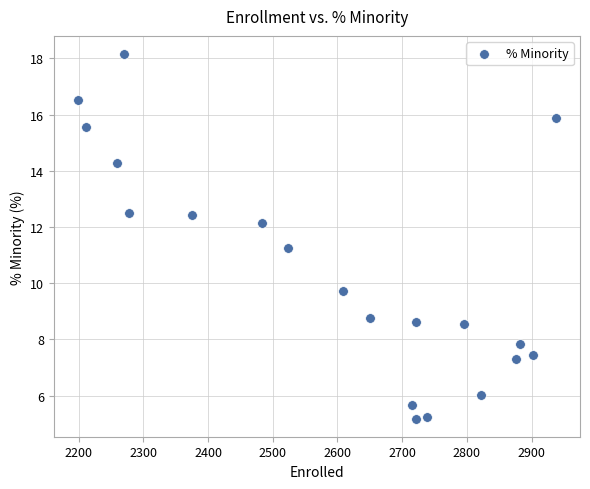

What Y value in the scatter plot is closest to 11?

11.3